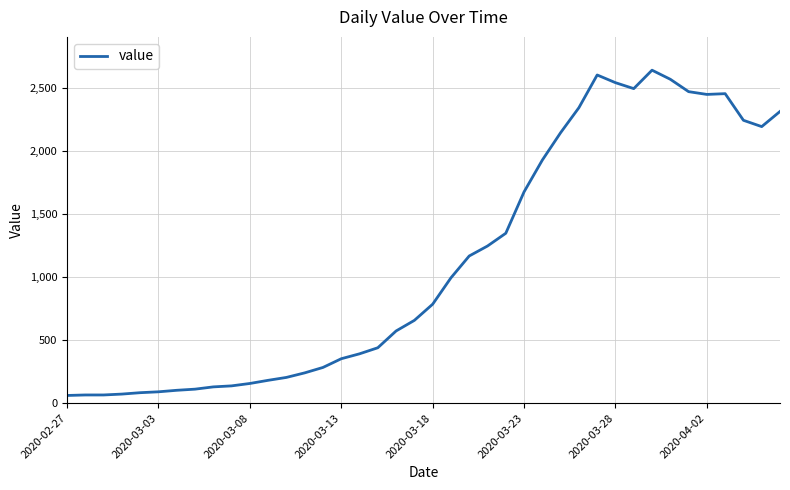

What is the greatest value displayed?

2638